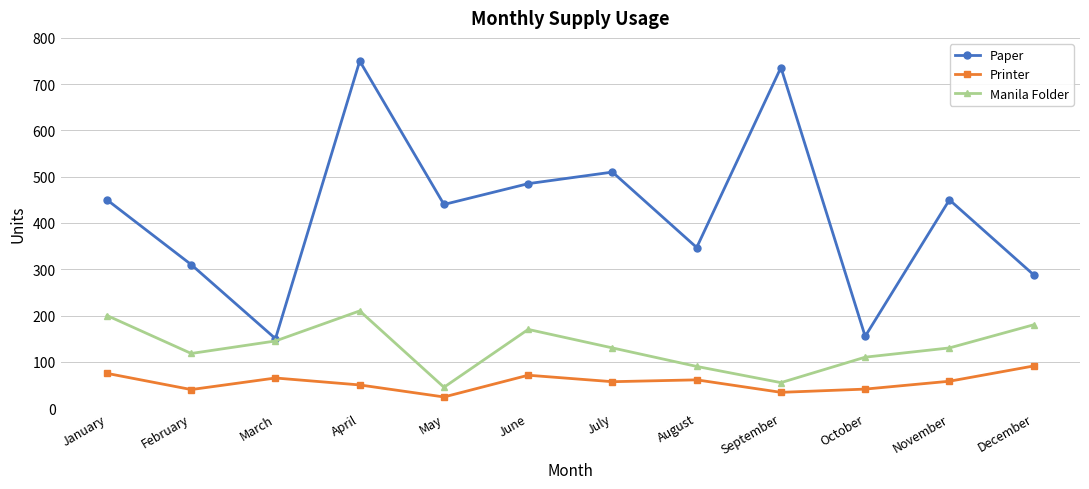

What is the value of the Manila Folder point at the 8th from the left?

90